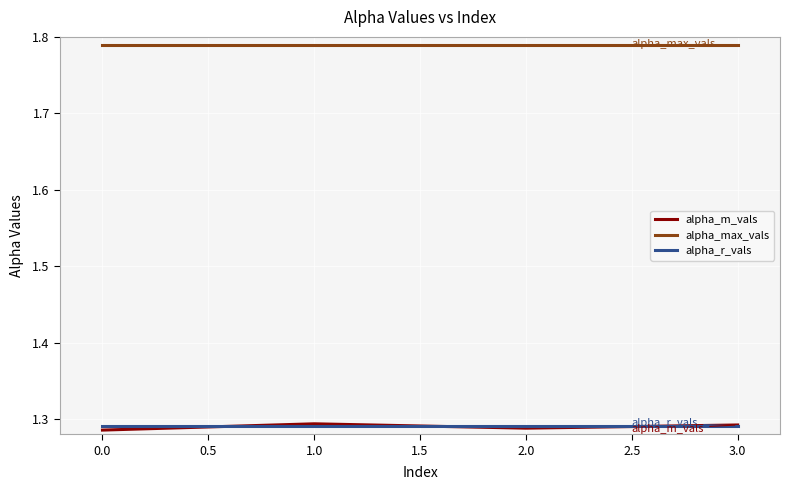

What are all the series names shown in the legend?

alpha_m_vals, alpha_max_vals, alpha_r_vals